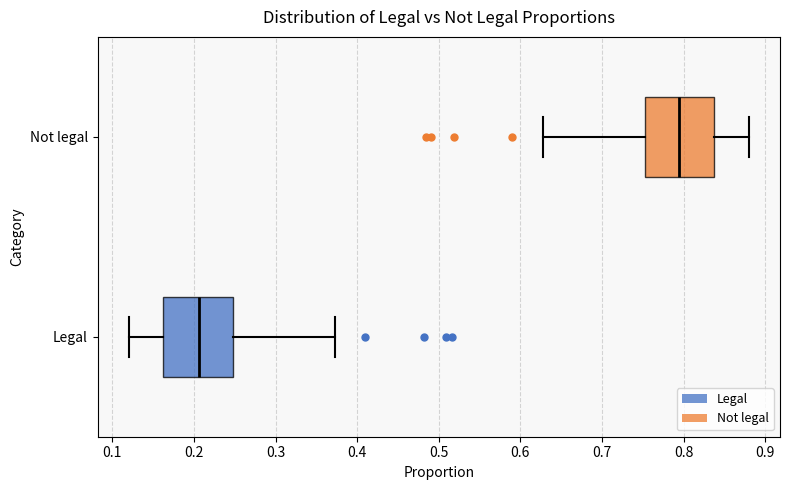

Reading bottom to top, read every box against the x-axis: the position of its median line, the range the box covers, and the ends of its whiskers. The values are not printed on the chart, so give them approximately, as read against the axis.

Legal: median 0.21, box 0.16 to 0.25, whiskers 0.12 to 0.37
Not legal: median 0.79, box 0.75 to 0.84, whiskers 0.63 to 0.88